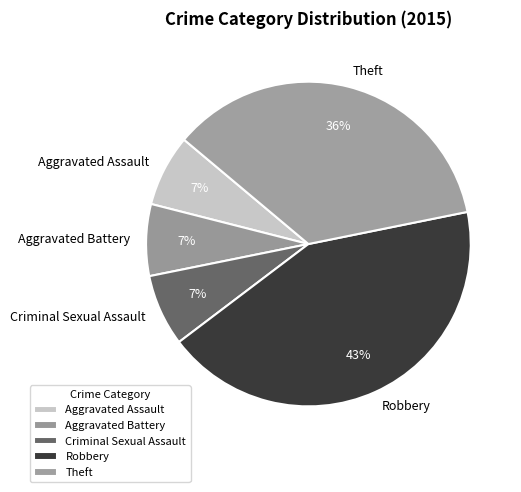

To the nearest percent, what percentage of the pie is Theft?

36%